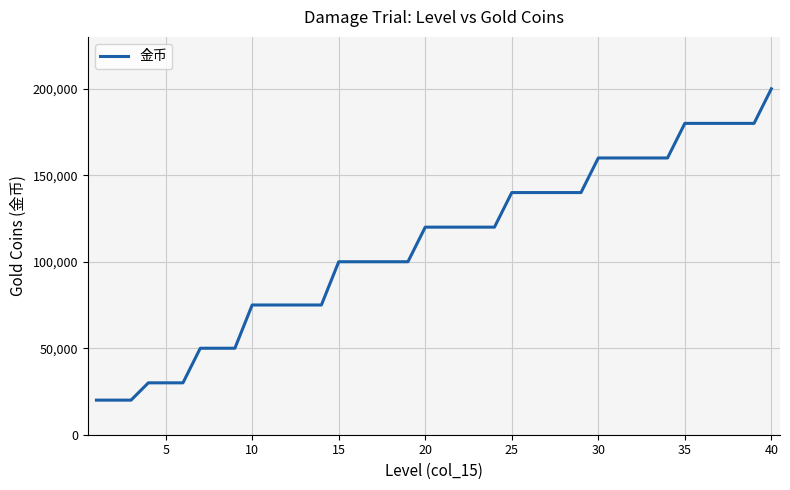

What is the difference between the maximum and minimum values?

180000